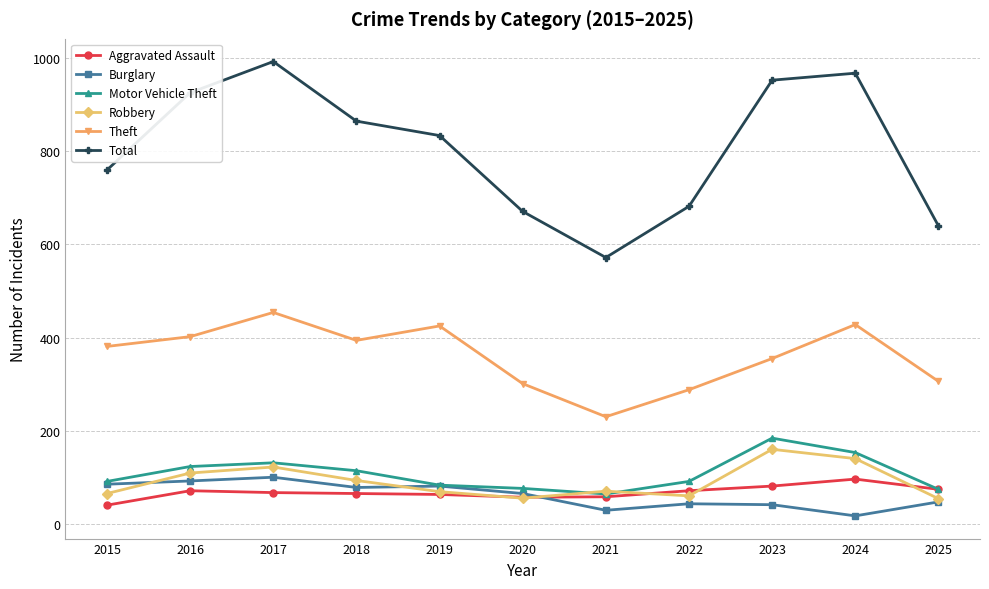

The Aggravated Assault series shows 58 at 2021. True or false?

True